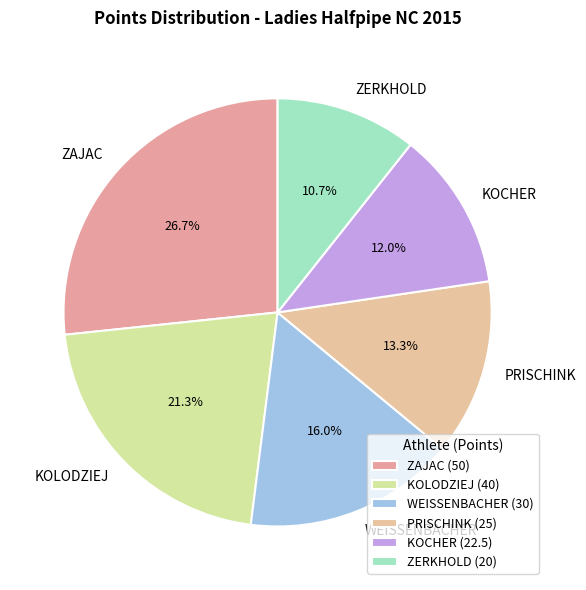

How many segments does this pie chart have?

6